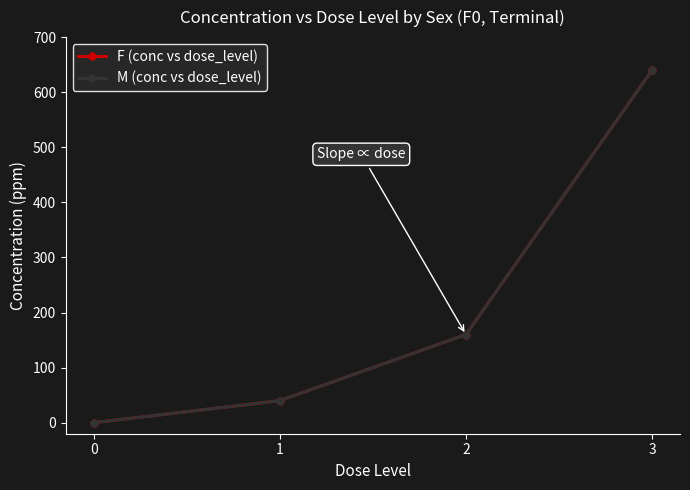

Is this an area chart (filled region under the line)?

No